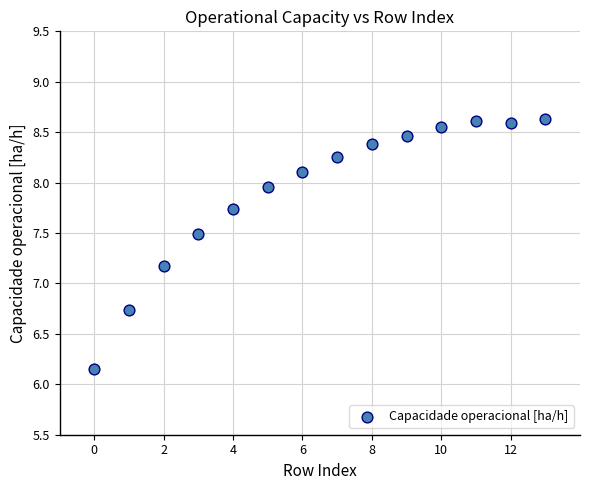

What Y value in the scatter plot is closest to 7?

7.2